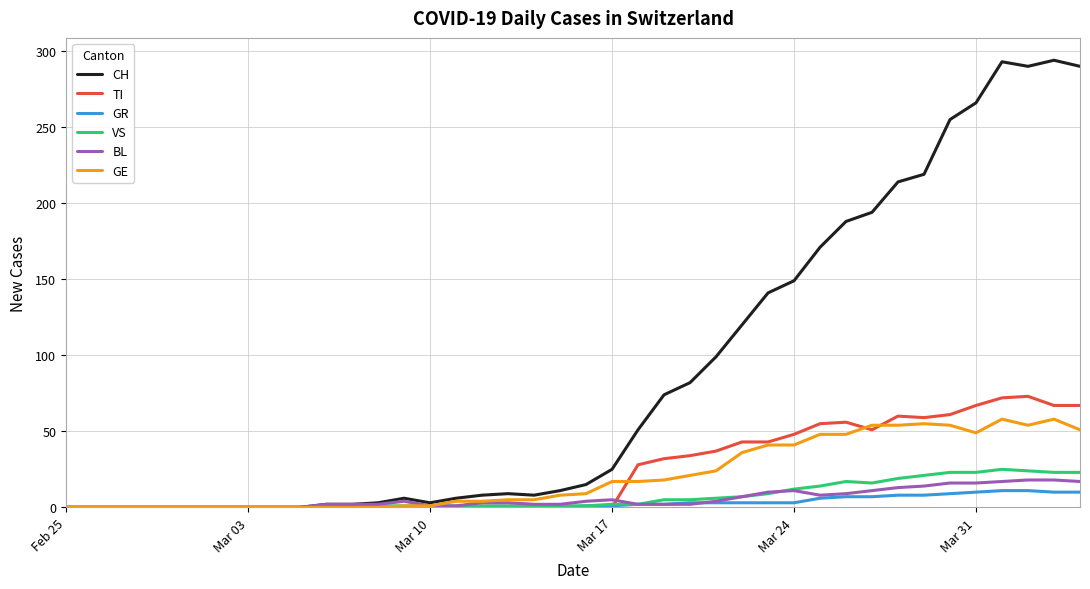

How many lines are shown in the chart?

6